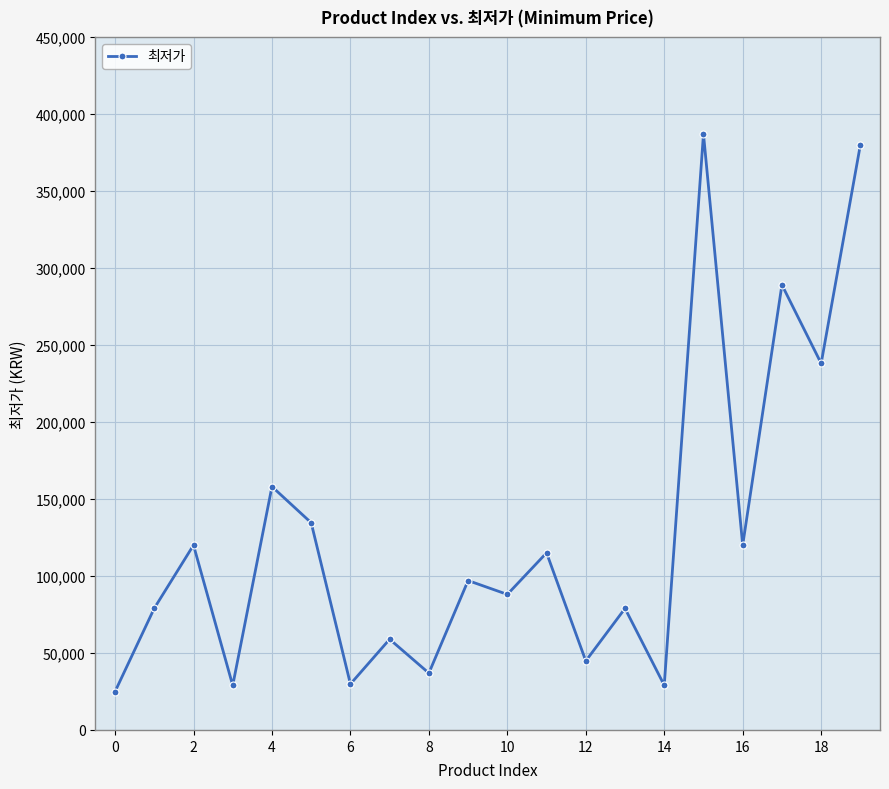

True or false: the data has more than 0 interior local peaks.

True